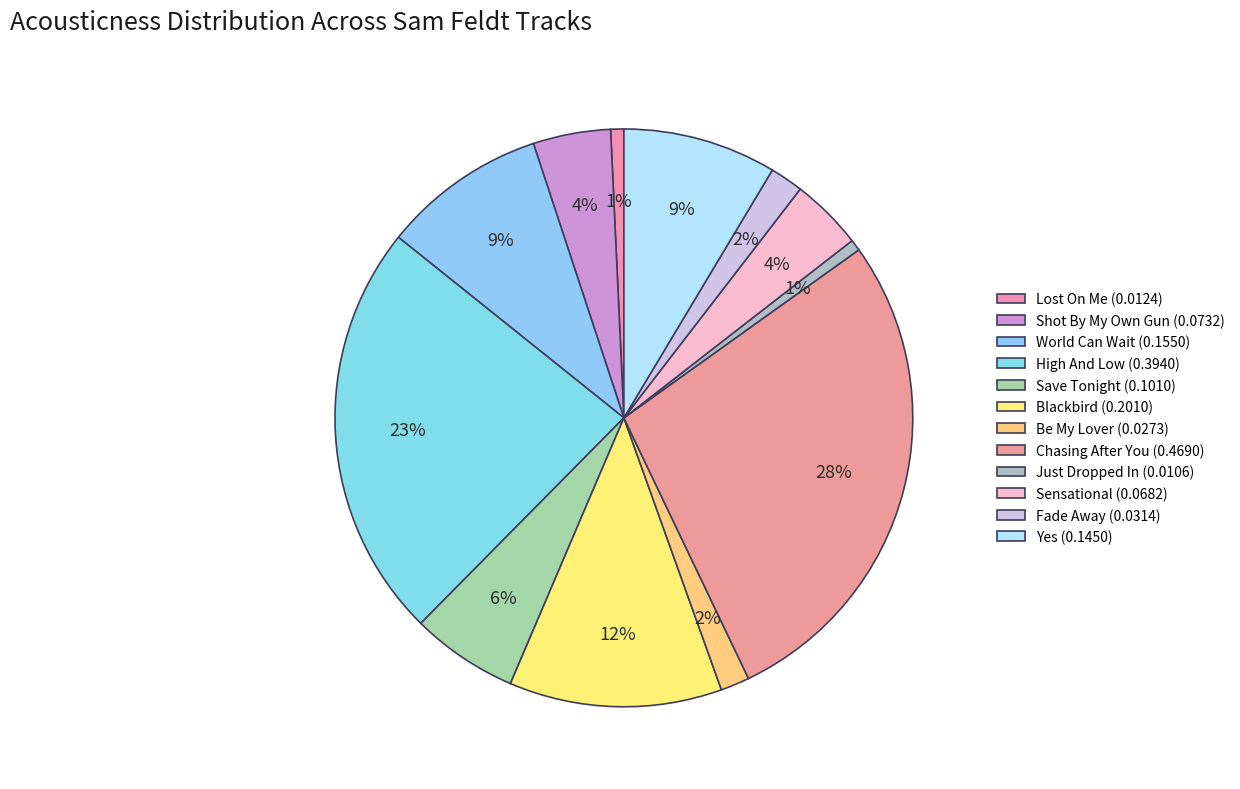

Count the number of slices in the pie.

12